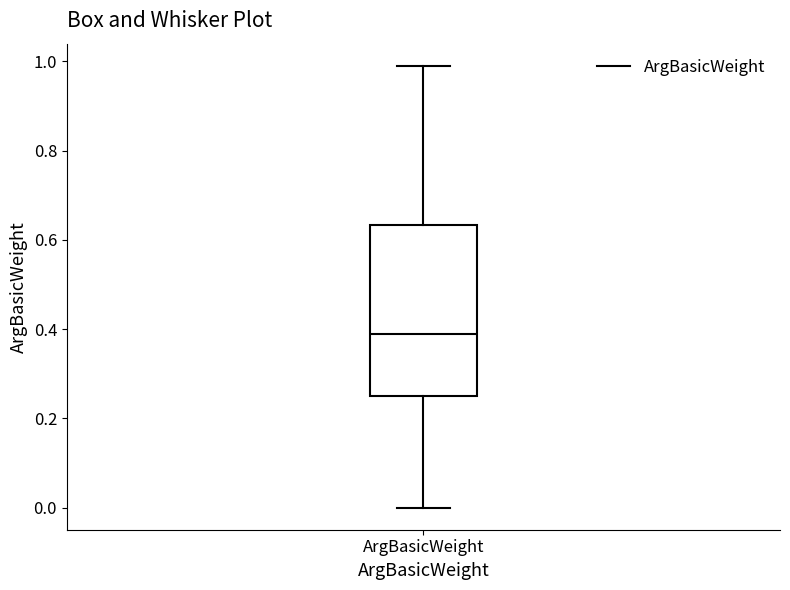

Where does the upper whisker of the box for ArgBasicWeight end on the y-axis? The values are not printed on the chart, so give them approximately, as read against the axis.

1.00